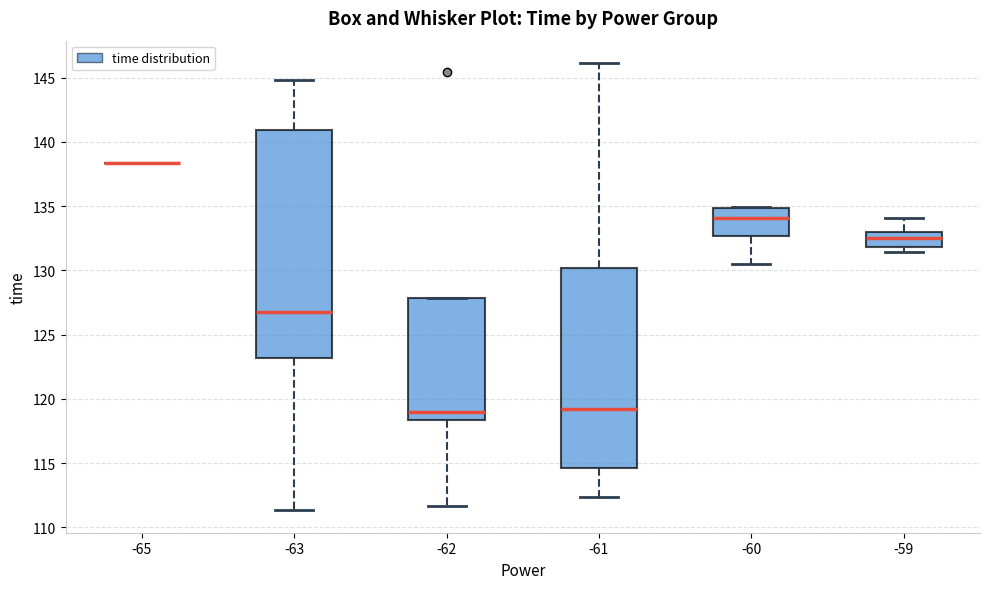

Reading left to right, transcribe this box plot: for each box, give where its median line is, the range the box spans, and where its two whiskers end, as read against the y-axis. The values are not printed on the chart, so give them approximately, as read against the axis.

-65: box collapsed to a line at 138.5, whiskers 138.5 to 138.5
-63: median 127.0, box 123.0 to 141.0, whiskers 111.5 to 145.0
-62: median 119.0, box 118.5 to 128.0, whiskers 111.5 to 128.0
-61: median 119.0, box 114.5 to 130.0, whiskers 112.5 to 146.0
-60: median 134.0, box 132.5 to 135.0, whiskers 130.5 to 135.0
-59: median 132.5, box 132.0 to 133.0, whiskers 131.5 to 134.0